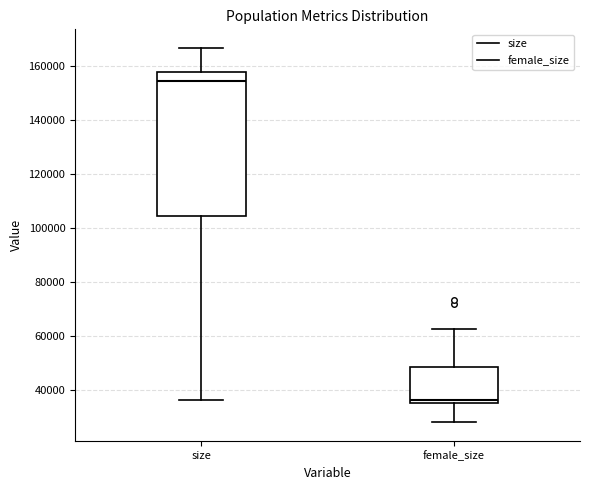

Reading left to right, read every box against the y-axis: the position of its median line, the range the box covers, and the ends of its whiskers. The values are not printed on the chart, so give them approximately, as read against the axis.

size: median 154000, box 104000 to 158000, whiskers 36000 to 166000
female_size: median 36000 (just above the box's lower edge), box 36000 to 48000, whiskers 28000 to 62000